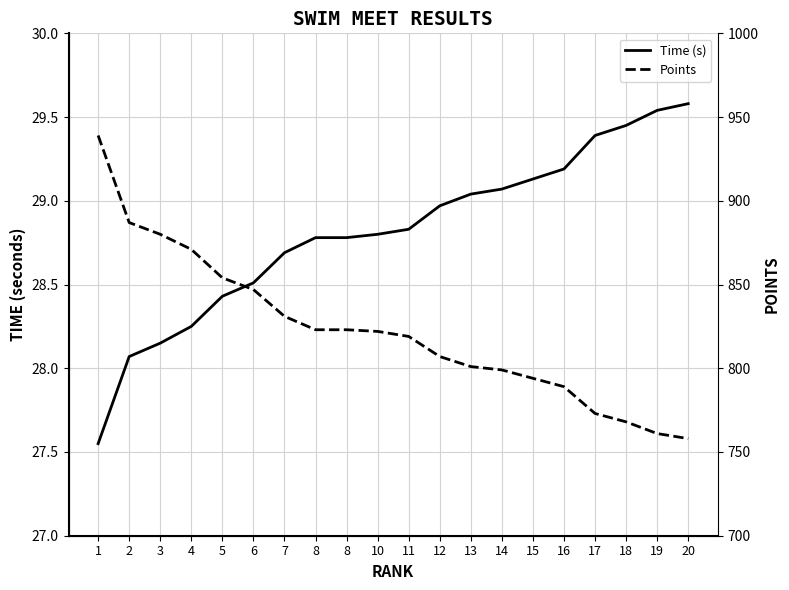

True or false: Points and Time (s) cross at least once.

False